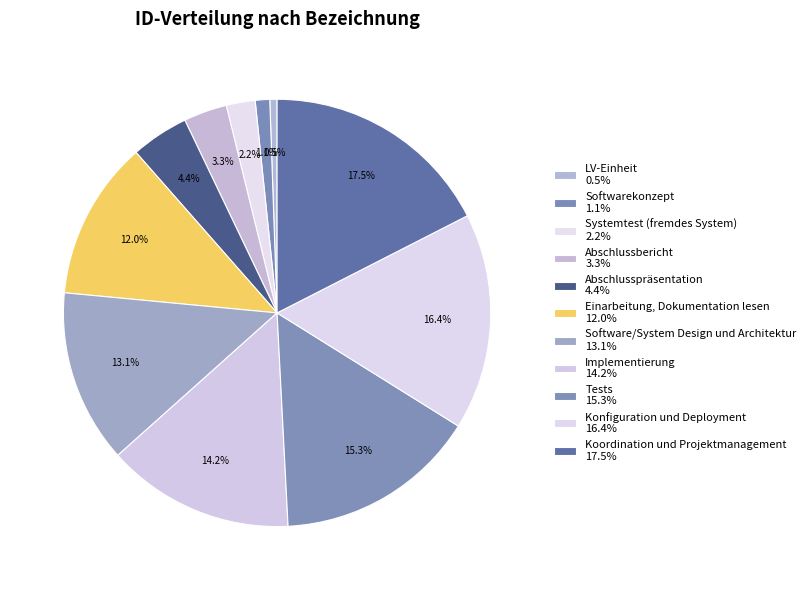

Which category has the biggest portion of the pie?

Koordination und Projektmanagement